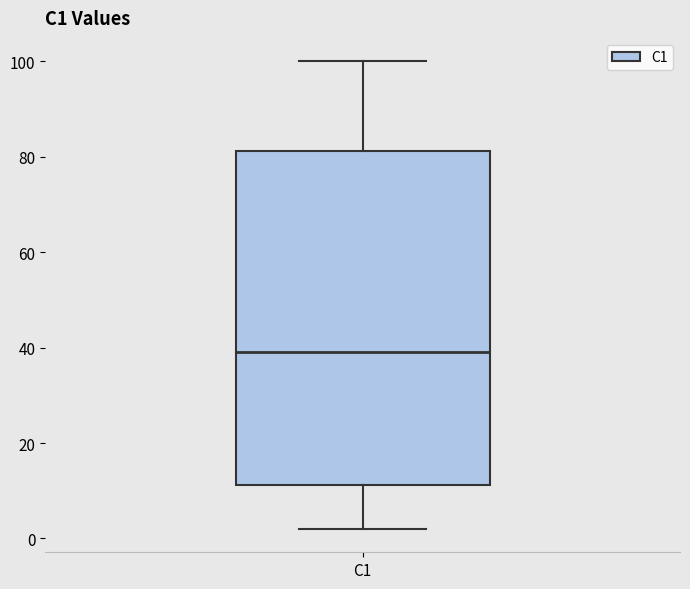

Read this box plot against the y-axis: the position of the median line, the range covered by the box, and the ends of both whiskers. The values are not printed on the chart, so give them approximately, as read against the axis.

median 40, box 12 to 82, whiskers 2 to 100